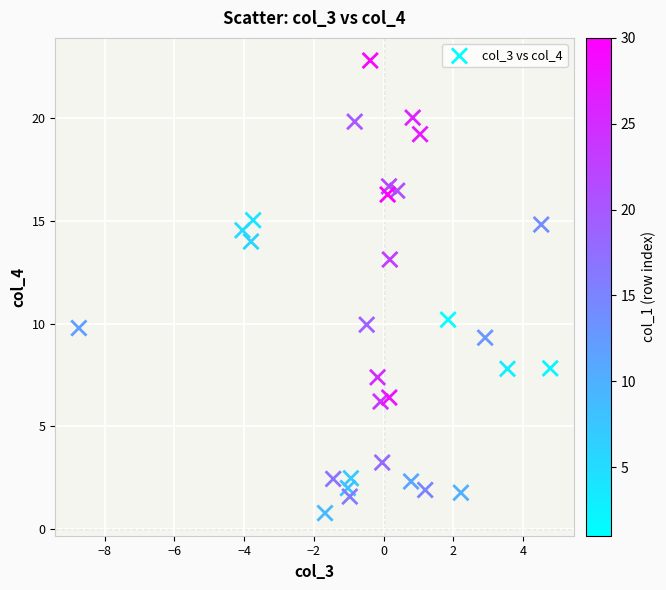

What is the range of X values (max minus min)?

13.5